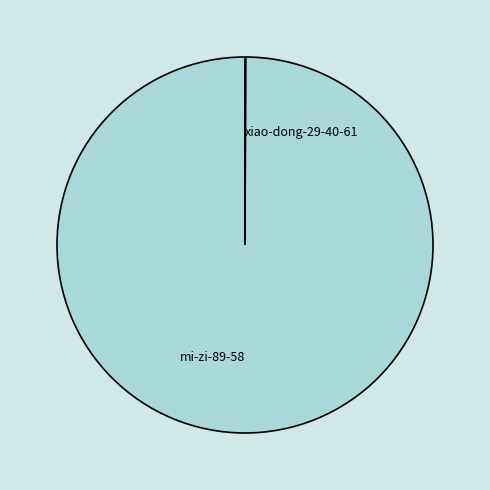

What is the largest slice in the pie chart?

mi-zi-89-58